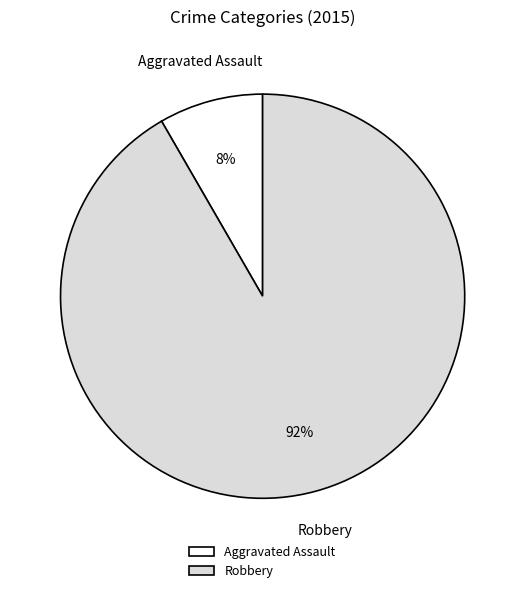

Is the sum of Aggravated Assault and Robbery greater than half?

Yes